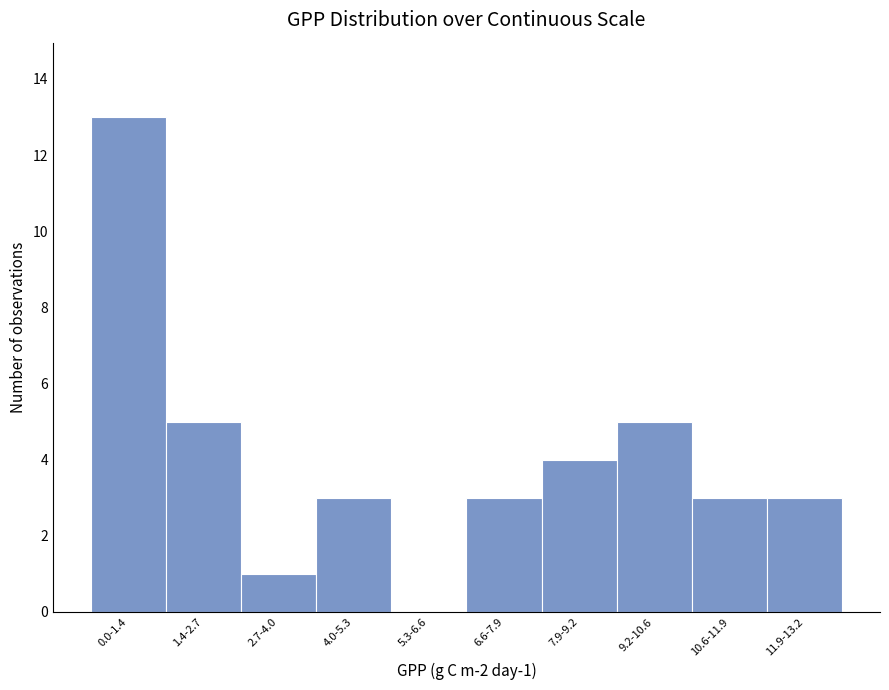

Reading left to right, transcribe all the data shown in this chart.

0.0-1.4=13	1.4-2.7=5	2.7-4.0=1	4.0-5.3=3	5.3-6.6=0	6.6-7.9=3	7.9-9.2=4	9.2-10.6=5	10.6-11.9=3	11.9-13.2=3